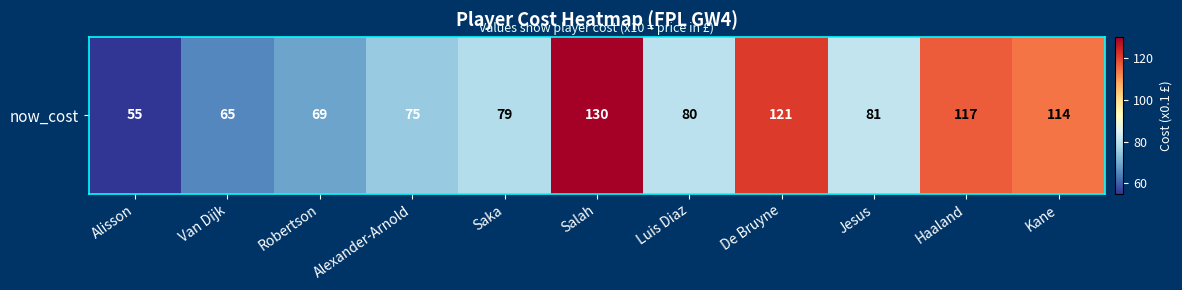

At which category does the chart reach its peak across all series?

Salah